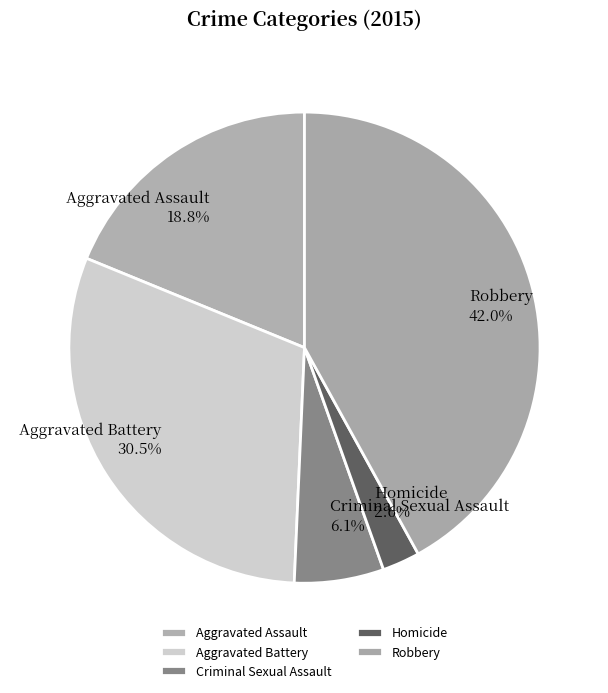

To the nearest percent, what is the difference between the Aggravated Battery and Homicide slice percentages?

28%